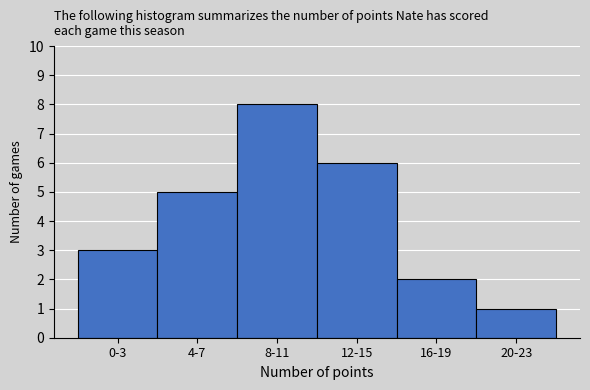

Reading left to right, list all the values displayed in this chart.

0-3=3	4-7=5	8-11=8	12-15=6	16-19=2	20-23=1